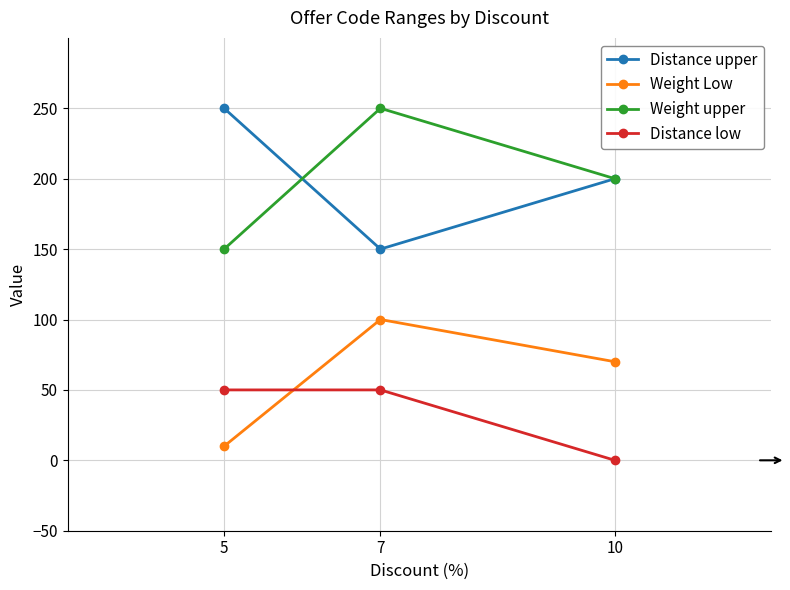

Read the Distance upper value at 7, to the nearest 50.

150